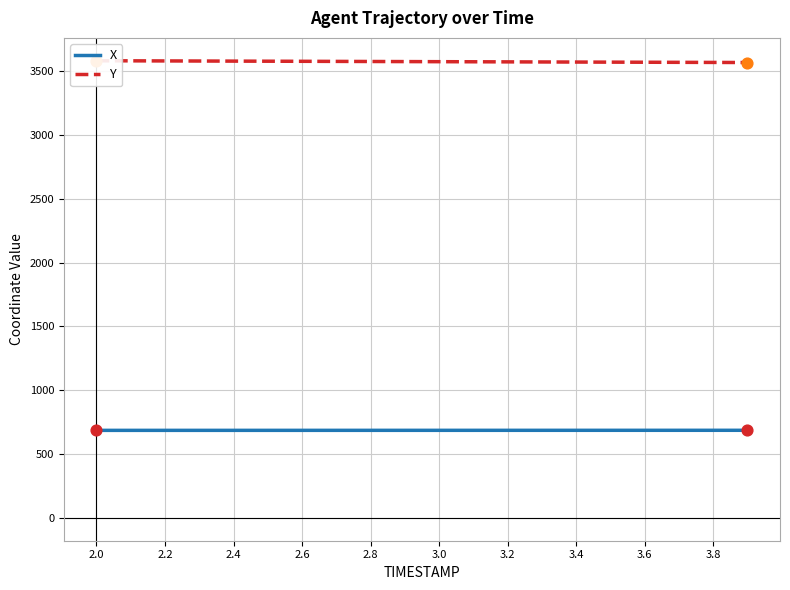

Which series reaches the minimum Y coordinate?

X